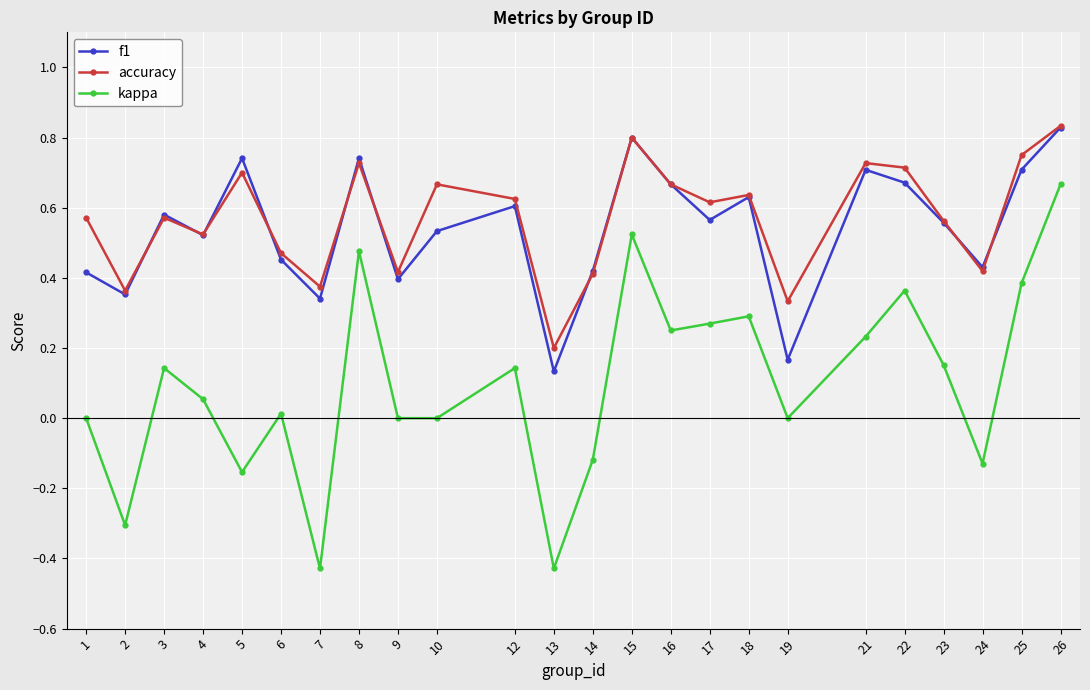

True or false: kappa and f1 intersect in this chart.

False